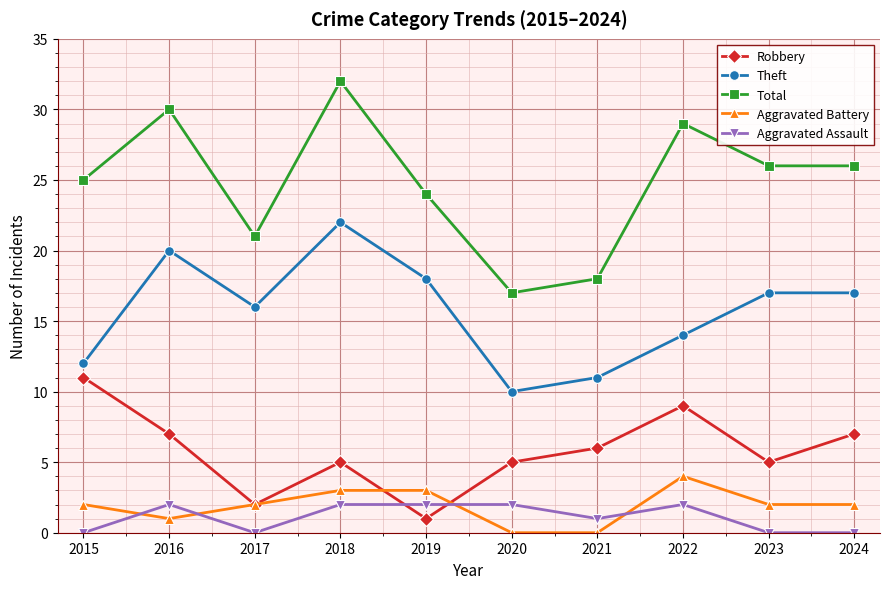

True or false: Robbery has more than 0 interior local peaks.

True